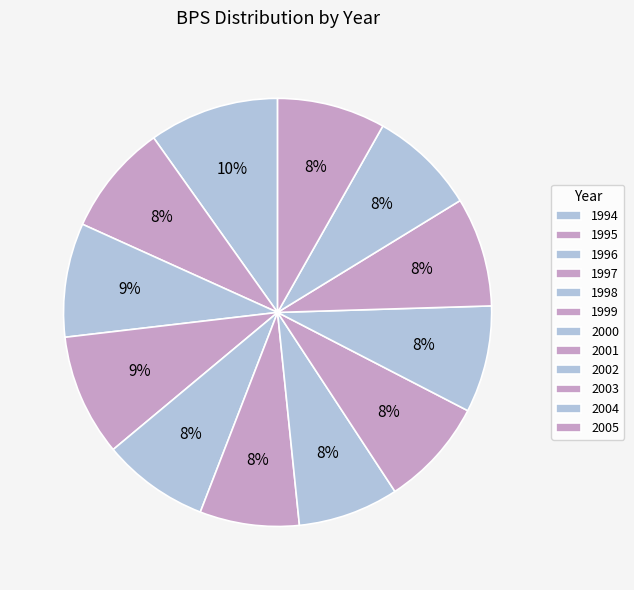

Is it true that 2002 is 8% of the pie?

True